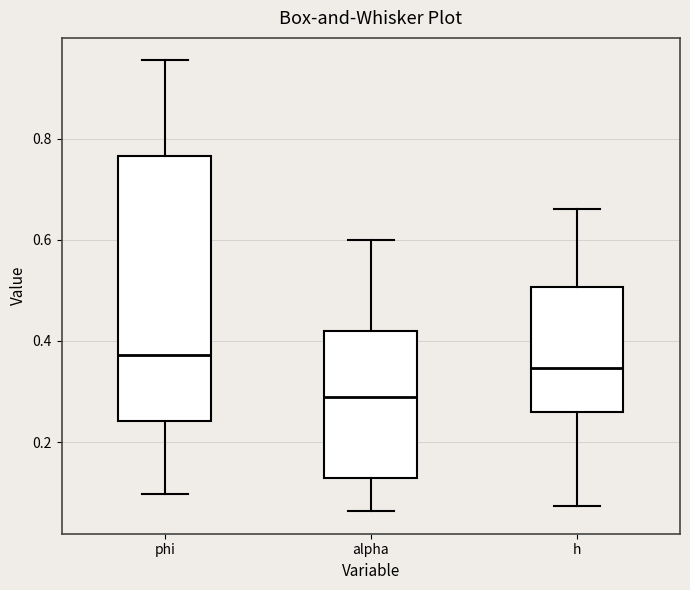

Where does the lower whisker of the box for h end on the y-axis? The values are not printed on the chart, so give them approximately, as read against the axis.

0.08